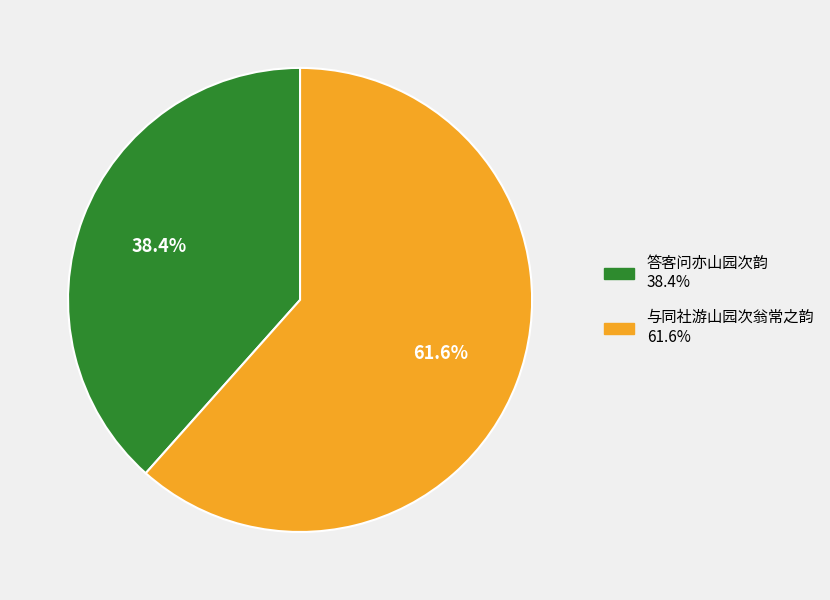

What is the majority slice?

与同社游山园次翁常之韵